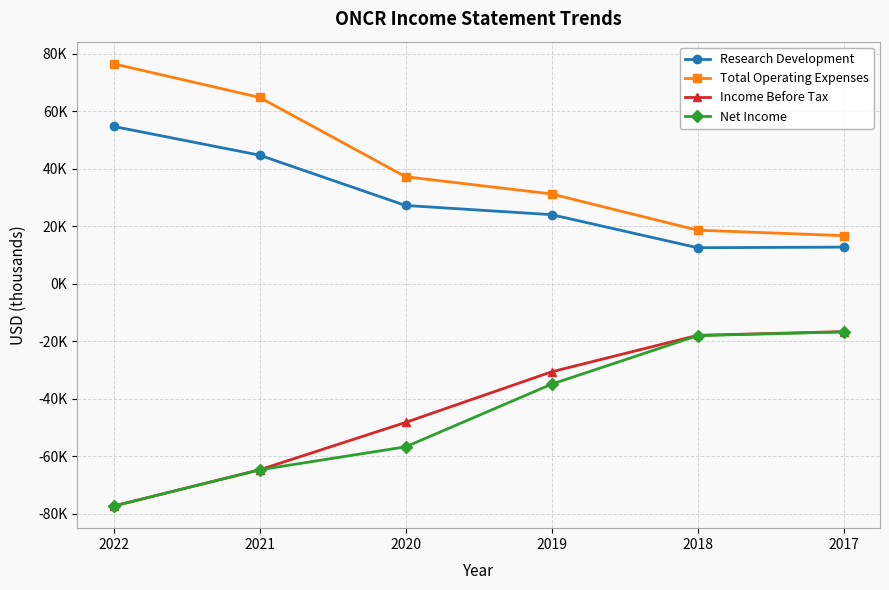

Which series has the largest range (max minus min)?

Income Before Tax